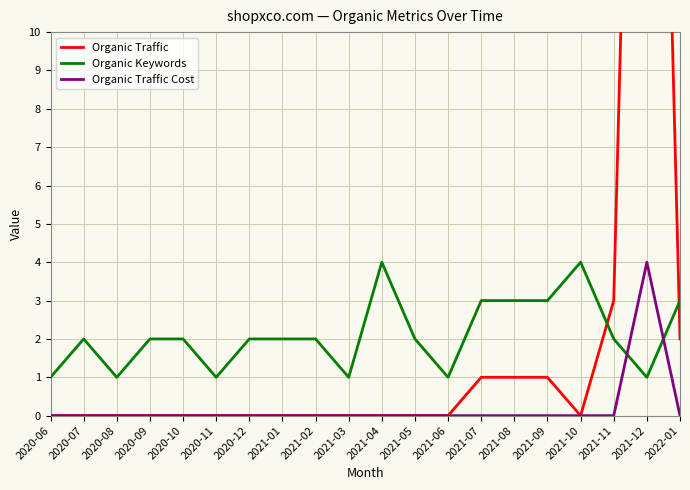

Reading right to left, what are all the values shown in this chart?

Organic Traffic: 2022-01=2	2021-12=36	2021-11=3	2021-10=0	2021-09=1	2021-08=1	2021-07=1	2021-06=0	2021-05=0	2021-04=0	2021-03=0	2021-02=0	2021-01=0	2020-12=0	2020-11=0	2020-10=0	2020-09=0	2020-08=0	2020-07=0	2020-06=0
Organic Keywords: 2022-01=3	2021-12=1	2021-11=2	2021-10=4	2021-09=3	2021-08=3	2021-07=3	2021-06=1	2021-05=2	2021-04=4	2021-03=1	2021-02=2	2021-01=2	2020-12=2	2020-11=1	2020-10=2	2020-09=2	2020-08=1	2020-07=2	2020-06=1
Organic Traffic Cost: 2022-01=0	2021-12=4	2021-11=0	2021-10=0	2021-09=0	2021-08=0	2021-07=0	2021-06=0	2021-05=0	2021-04=0	2021-03=0	2021-02=0	2021-01=0	2020-12=0	2020-11=0	2020-10=0	2020-09=0	2020-08=0	2020-07=0	2020-06=0